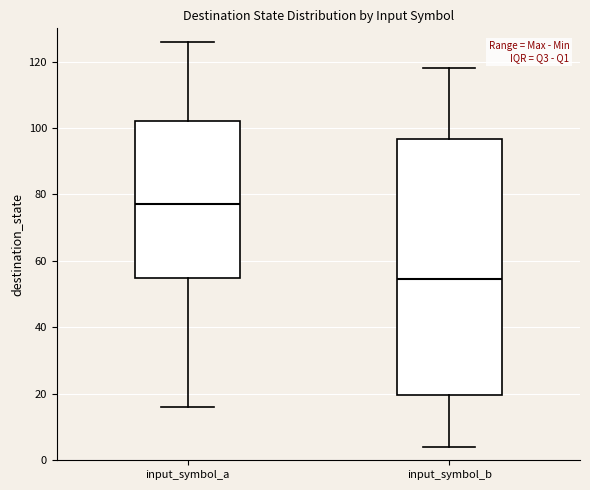

Reading left to right, read every box against the y-axis: the position of its median line, the range the box covers, and the ends of its whiskers. The values are not printed on the chart, so give them approximately, as read against the axis.

input_symbol_a: median 78, box 56 to 102, whiskers 16 to 126
input_symbol_b: median 54, box 20 to 96, whiskers 4 to 118